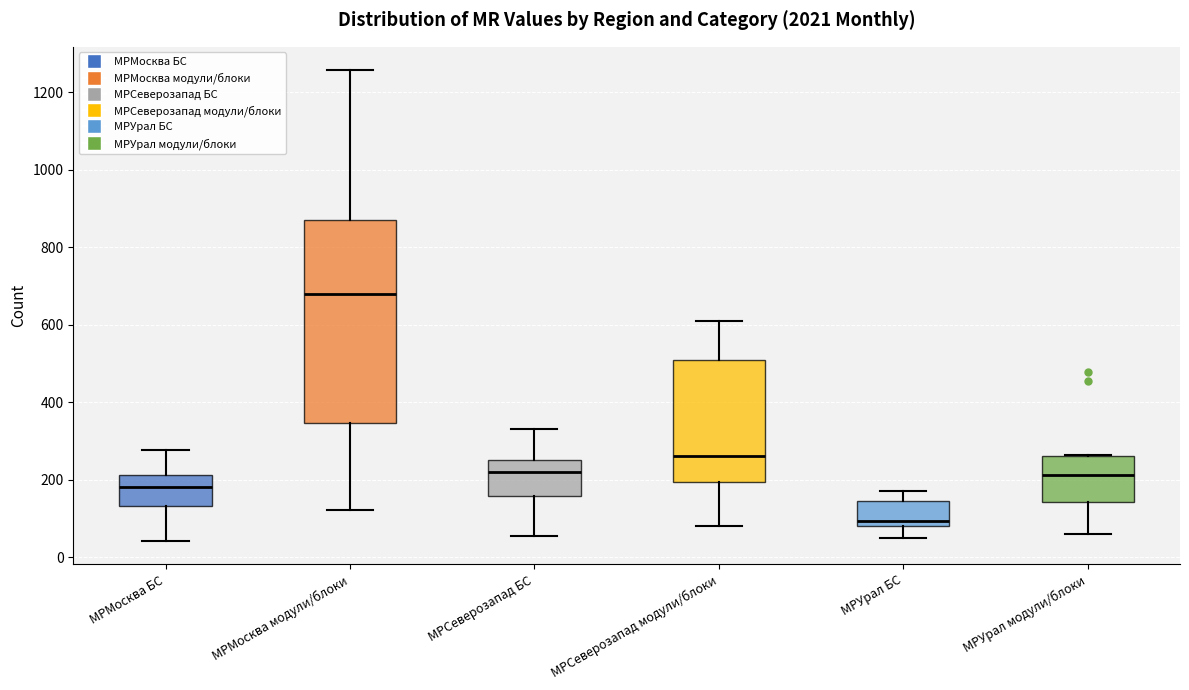

Where does the upper whisker of the box for МРСеверозапад БС end on the y-axis? The values are not printed on the chart, so give them approximately, as read against the axis.

340